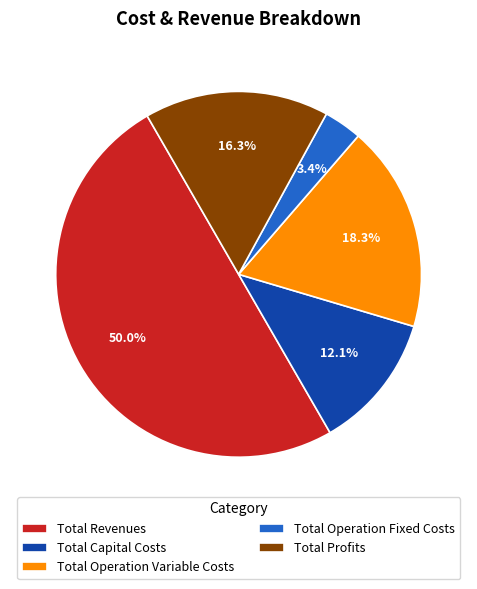

Does Total Operation Variable Costs represent more than half of the total?

No